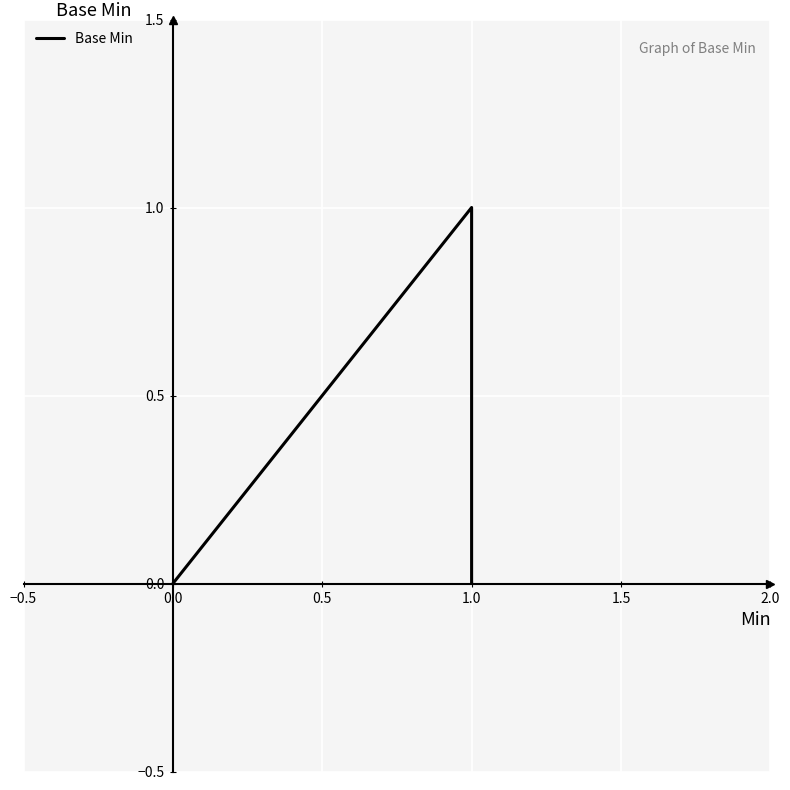

Is it true that the value at 0.0 is 0?

True